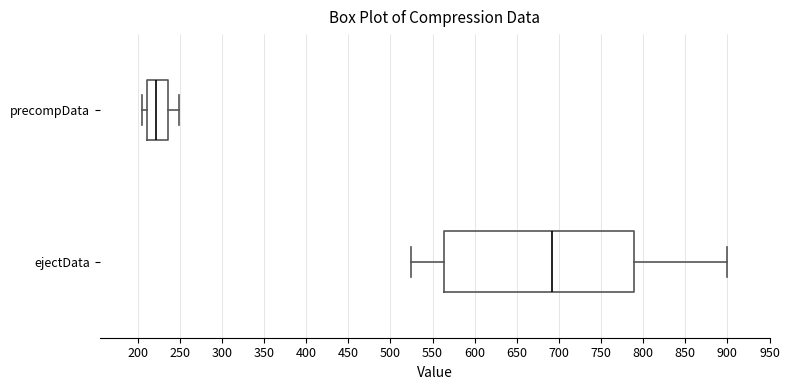

Where is the right edge of the box for ejectData on the x-axis? The values are not printed on the chart, so give them approximately, as read against the axis.

790